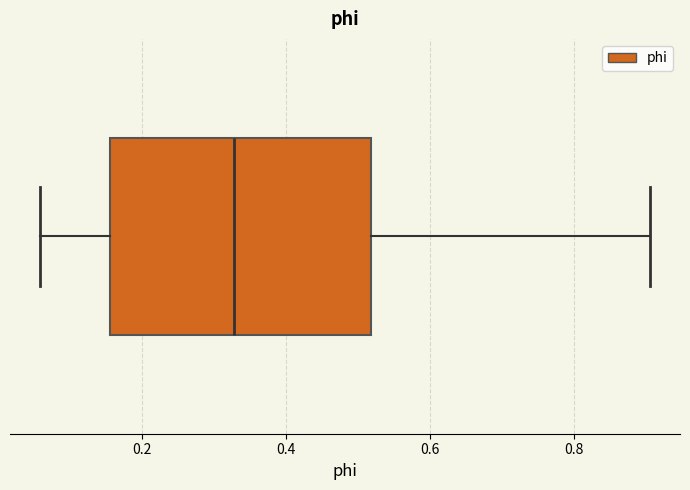

Where is the right edge of the box on the x-axis? The values are not printed on the chart, so give them approximately, as read against the axis.

0.52